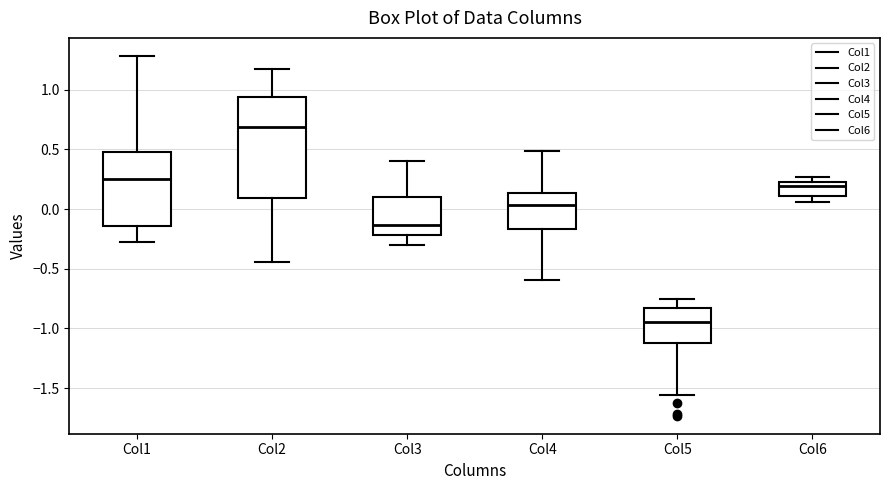

Comparing the boxes themselves (not the whiskers), which one is the tallest?

Col2